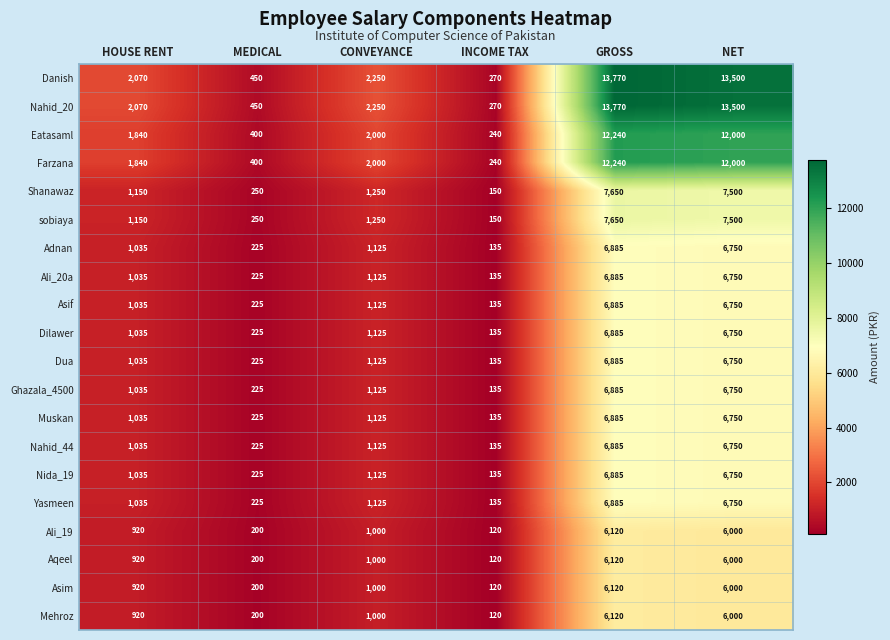

At which label does Asif reach its minimum?

INCOME TAX